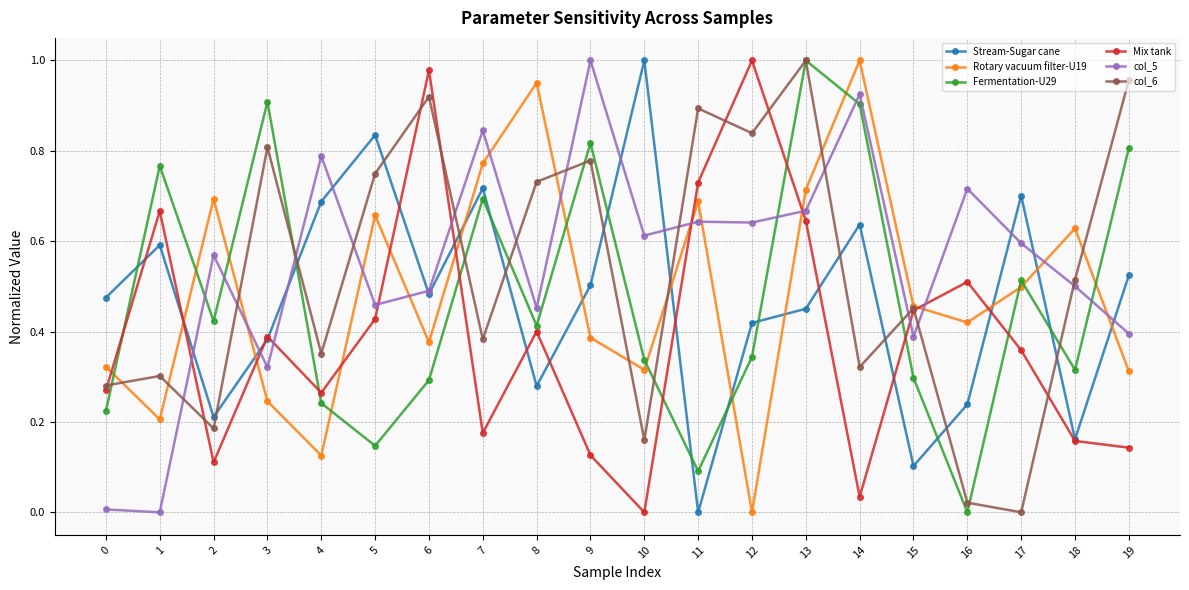

Count the number of data series in this chart.

6